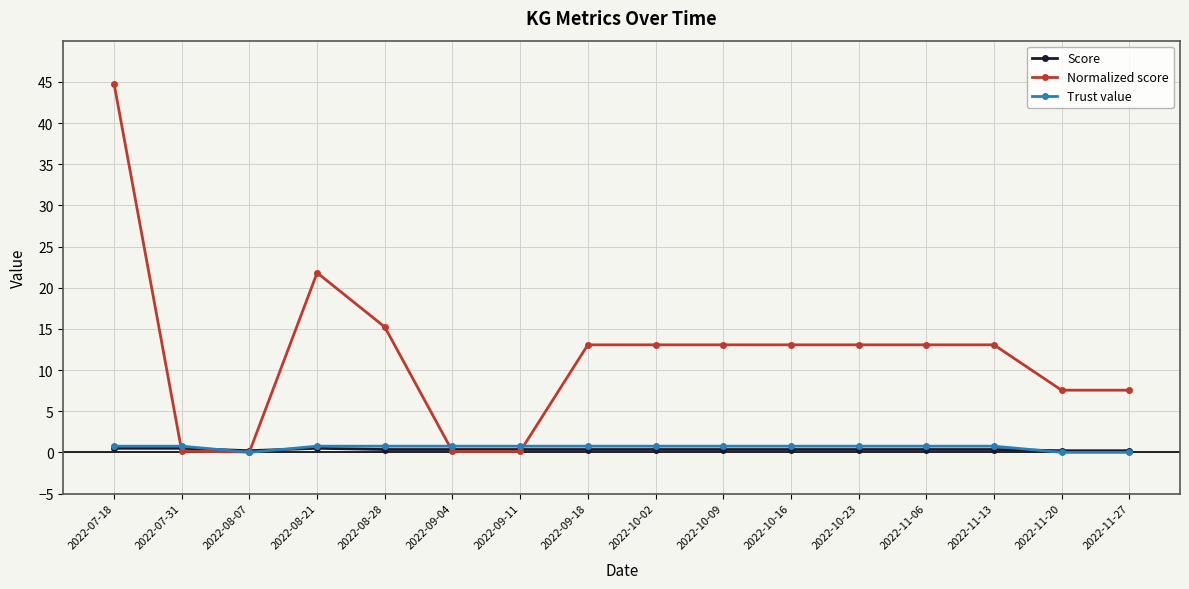

Which series changed the most between 2022-08-07 and 2022-11-13?

Normalized score